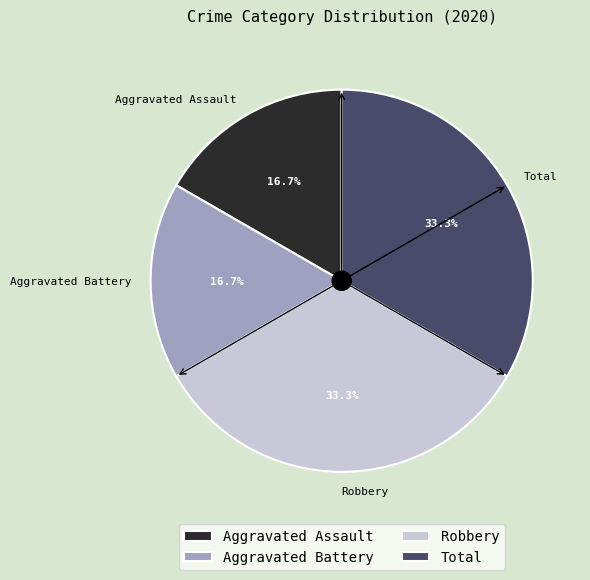

Between Total and Aggravated Assault, which is larger?

Total